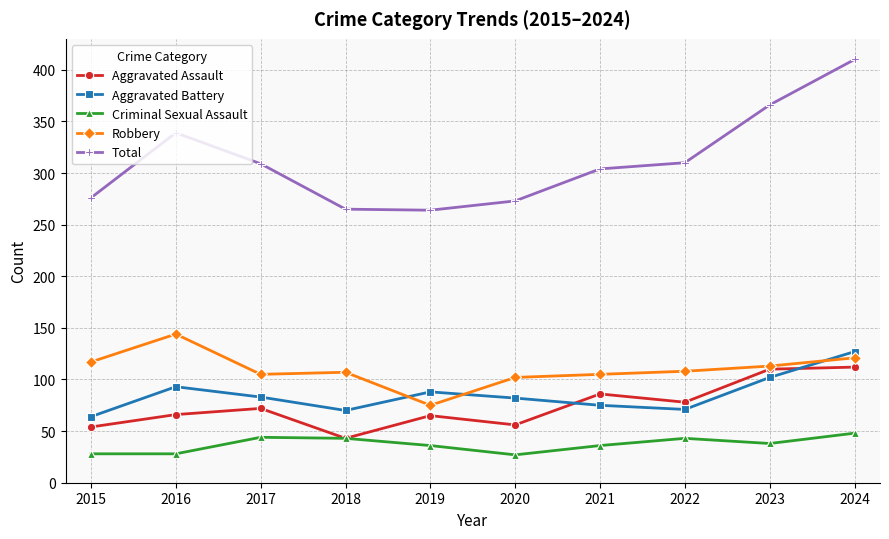

How many distinct data groups are displayed?

5